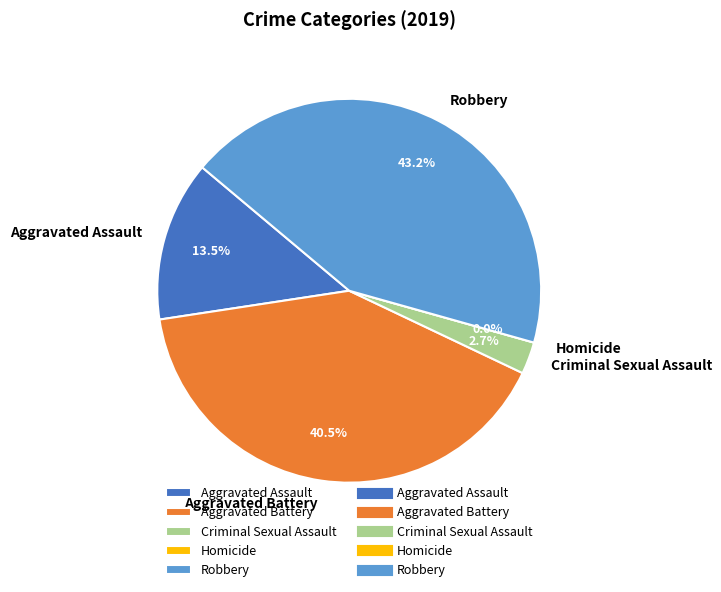

The Homicide slice represents 12% of the pie. True or false?

False